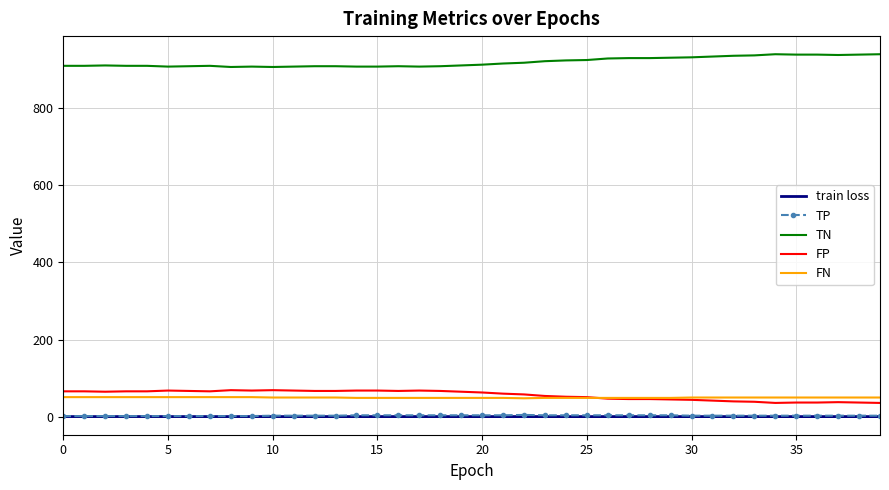

Which series has the largest total across all categories?

TN